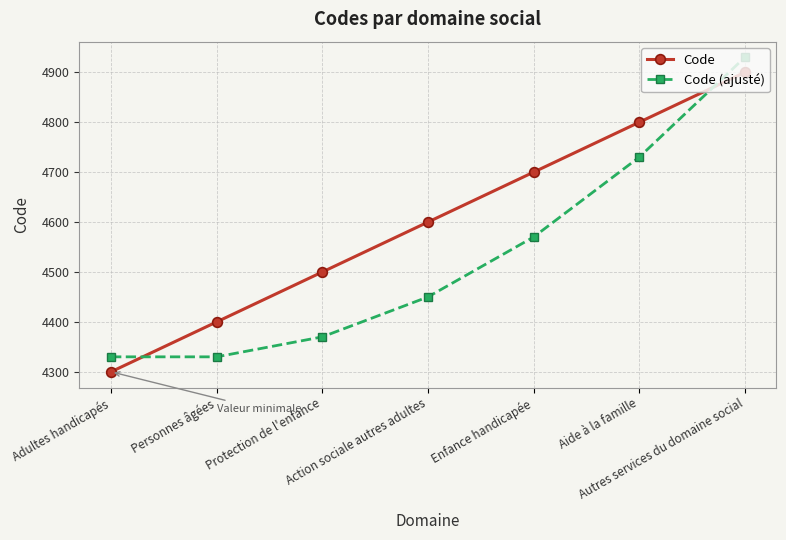

Where is Code nearest to the value 4600?

Action sociale autres adultes